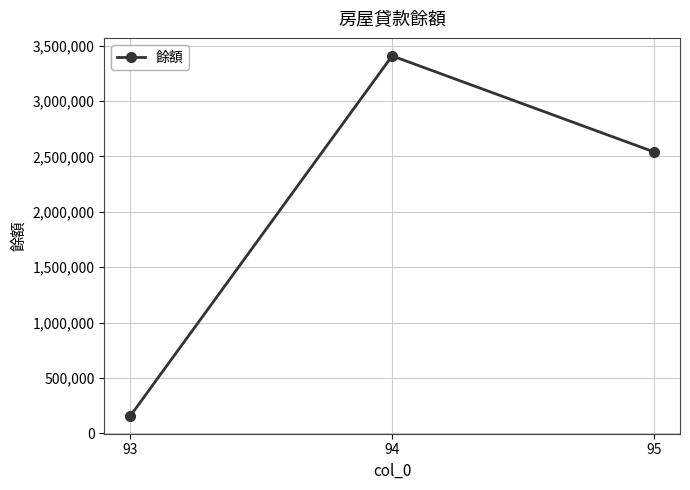

At which label does the data first exceed 2541362?

94